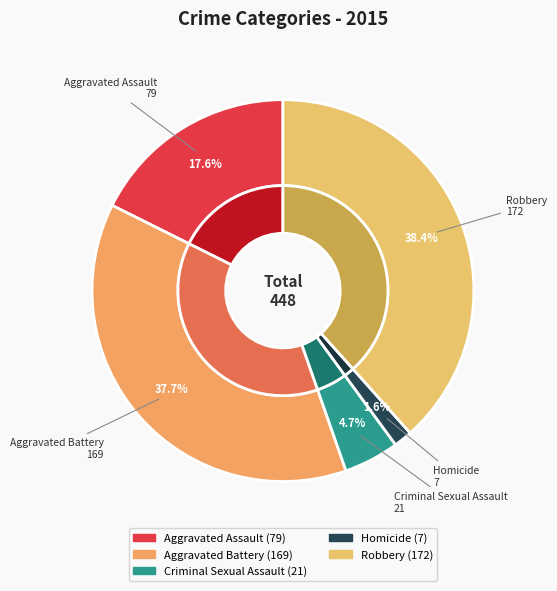

What percentage do Criminal Sexual Assault and Homicide together represent?

6.2%